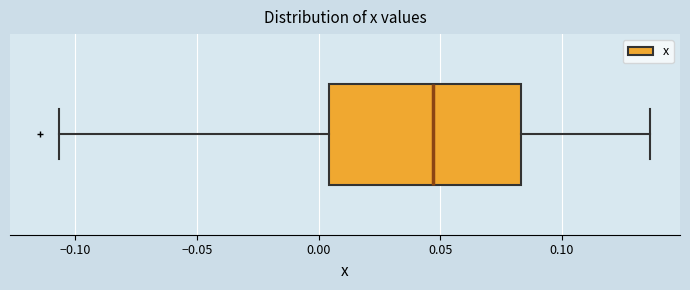

Transcribe this box plot: give where the median line is, the range the box spans, and where the two whiskers end, as read against the x-axis. The values are not printed on the chart, so give them approximately, as read against the axis.

median 0.045, box 0.005 to 0.085, whiskers -0.105 to 0.135